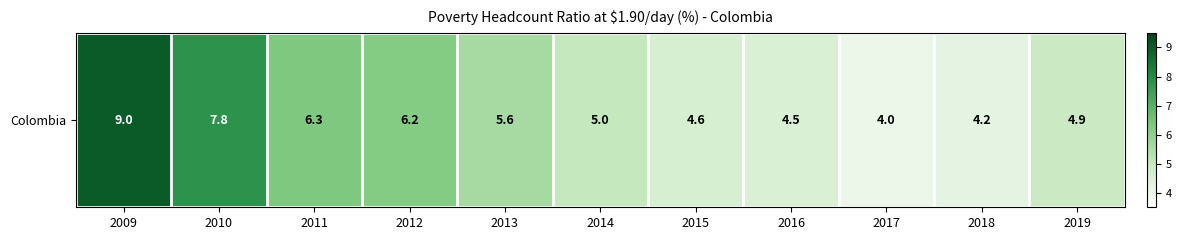

List the labels in order of value, largest first.

2009, 2010, 2011, 2012, 2013, 2014, 2019, 2015, 2016, 2018, 2017